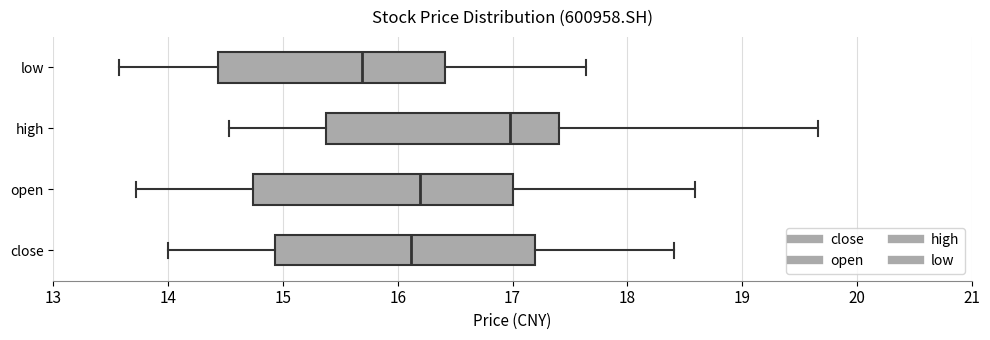

Which box's median line is the furthest to the left?

low